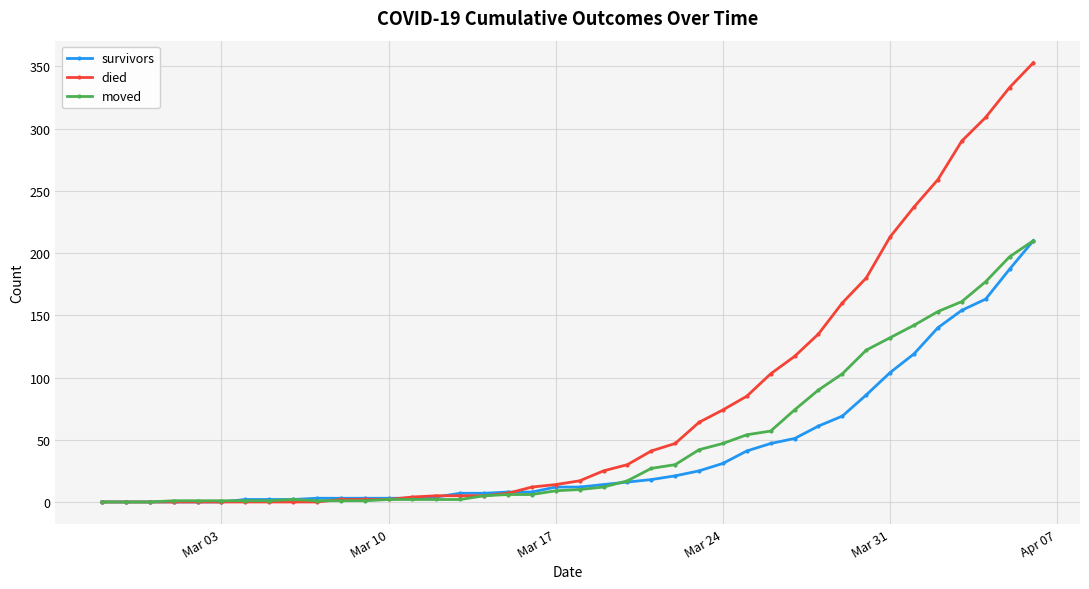

What is the sum of all moved values?

1901